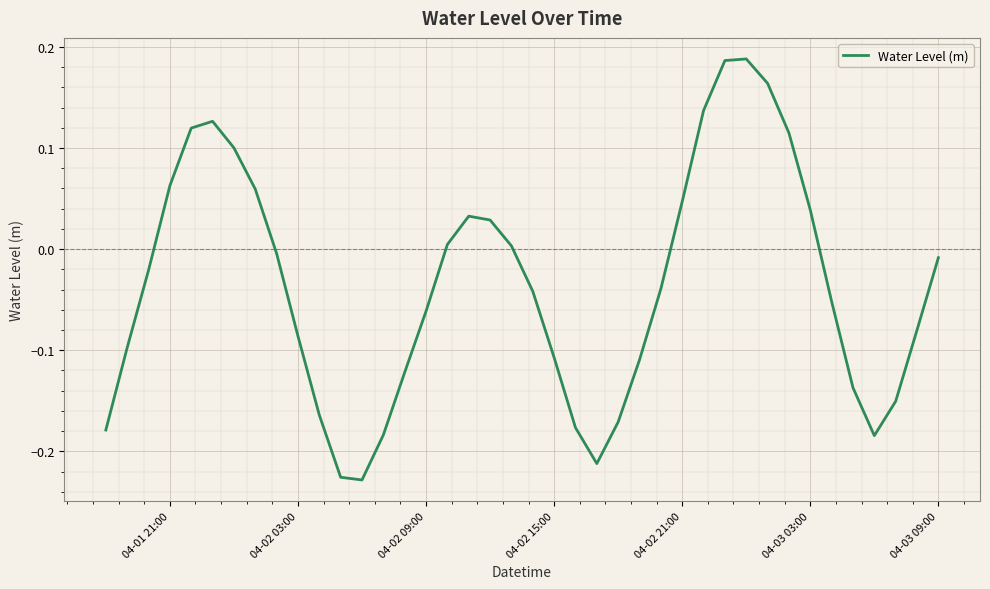

What is the difference between the maximum and minimum values?

0.4